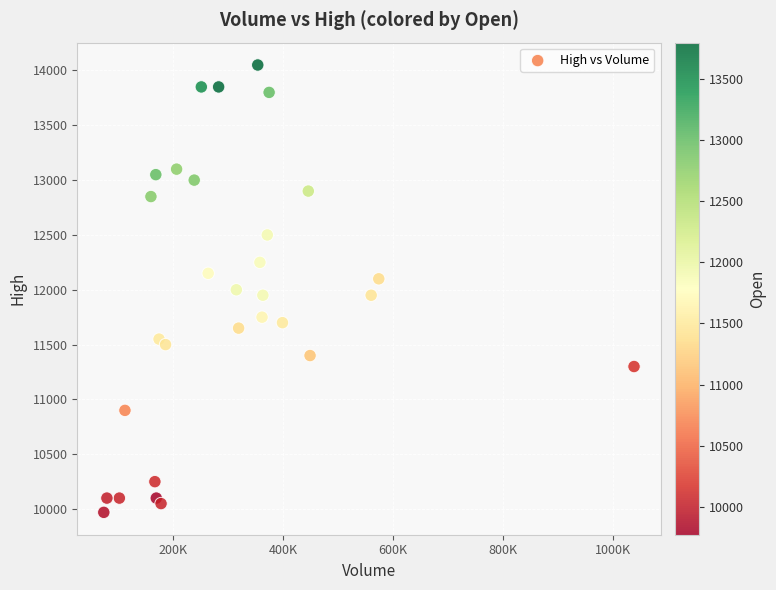

What is the range of X values (max minus min)?

964886